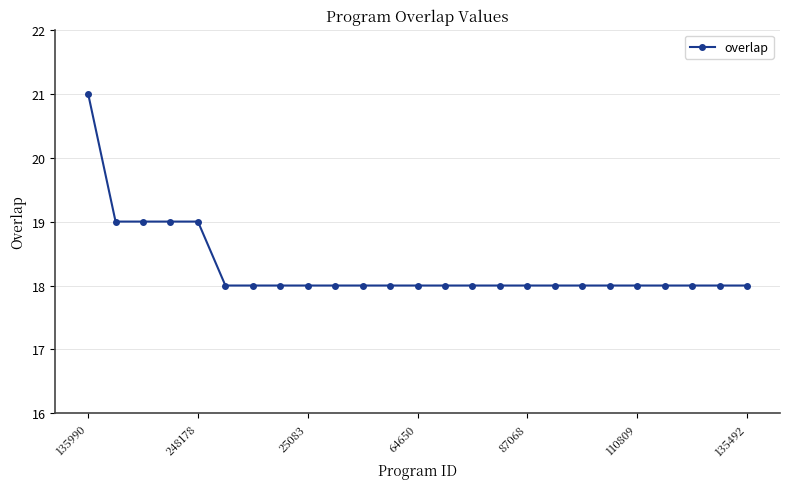

What is the value of the 11th point from the left?

18